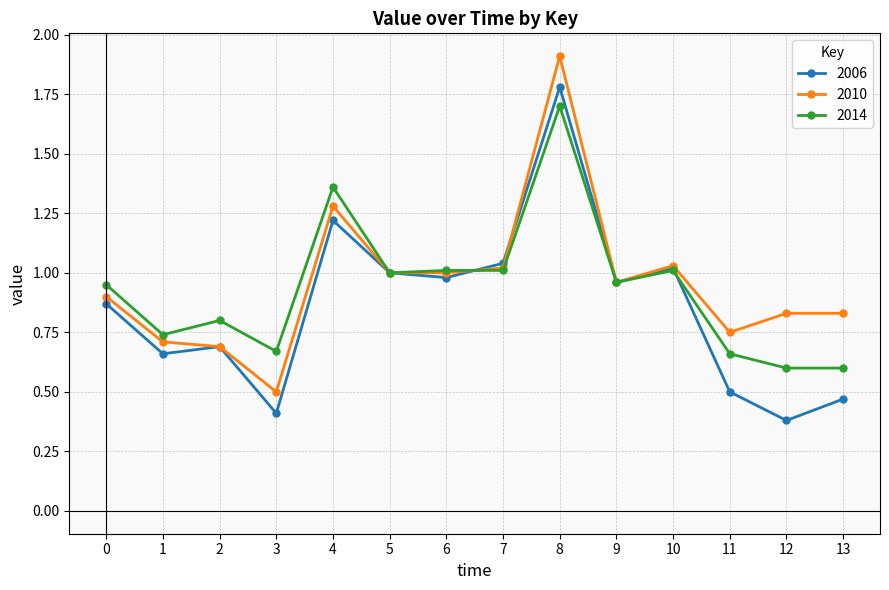

What is the total value across all series at 3?

1.6